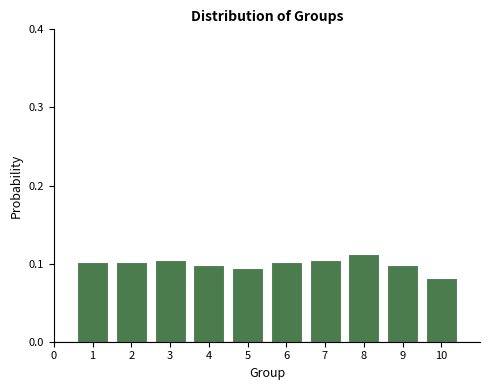

At which category does the chart reach its minimum across all series?

10